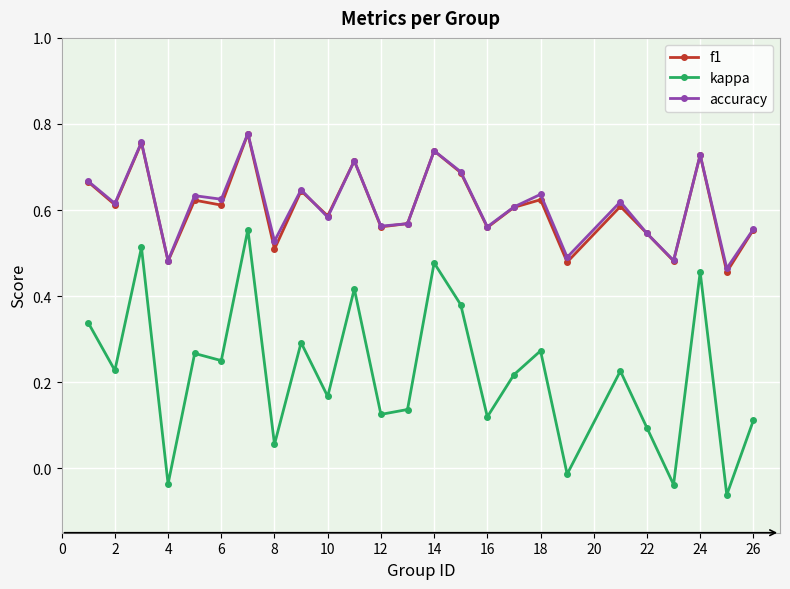

At how many categories does at least one series exceed 0?

25